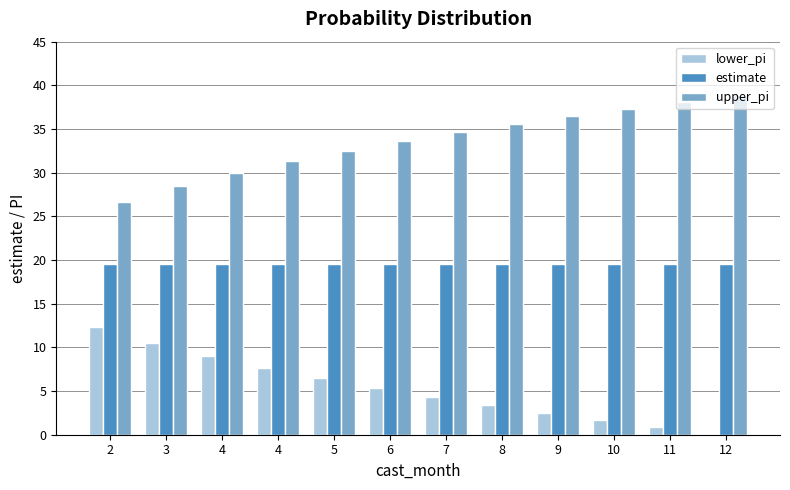

What is the difference between the second highest and second lowest values in the lower_pi series?

9.6